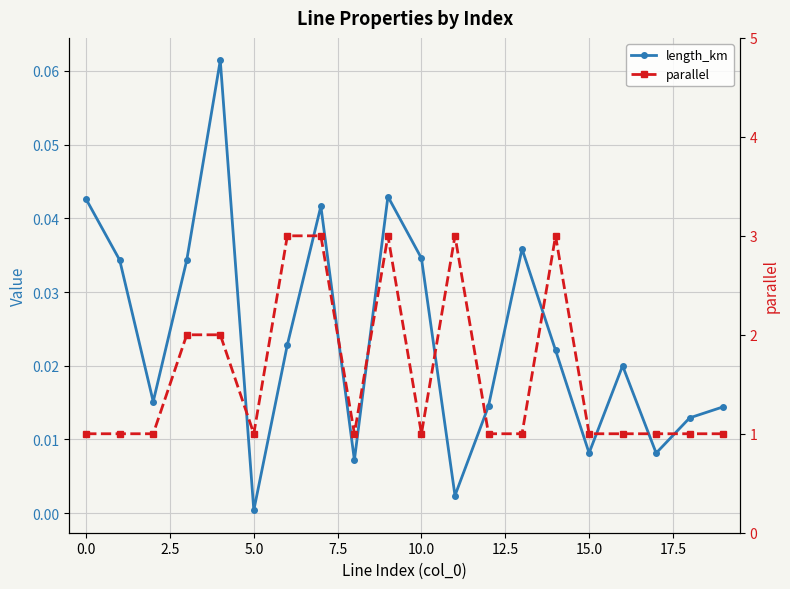

True or false: parallel has a value of 1.0 at 0.0.

True